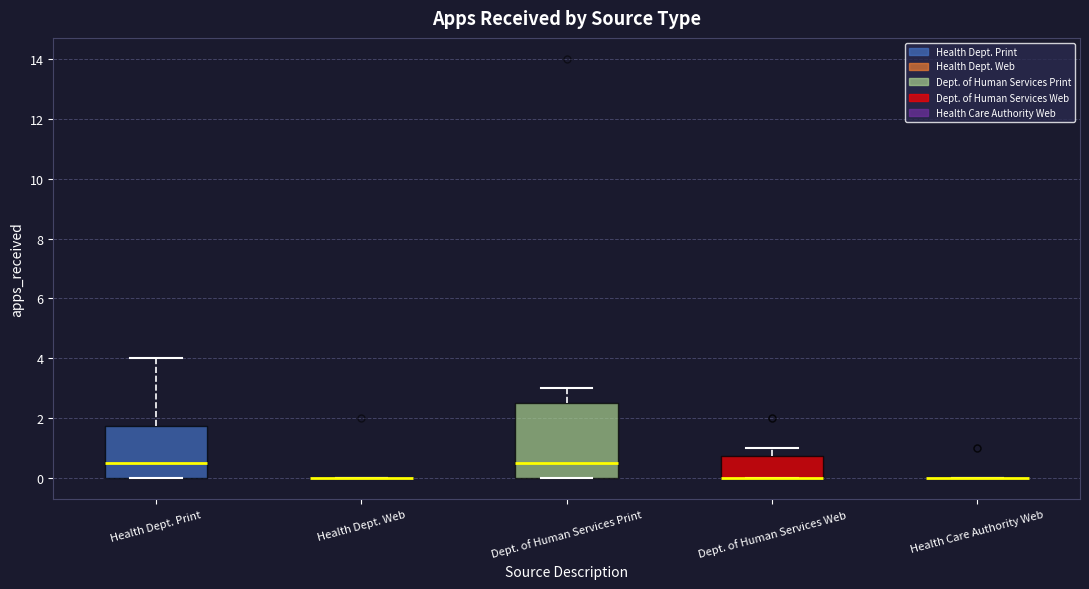

Reading left to right, read every box against the y-axis: the position of its median line, the range the box covers, and the ends of its whiskers. The values are not printed on the chart, so give them approximately, as read against the axis.

Health Dept. Print: median 0.6, box 0.0 to 1.8, whiskers 0.0 to 4.0
Health Dept. Web: box collapsed to a line at 0.0, whiskers 0.0 to 0.0
Dept. of Human Services Print: median 0.6, box 0.0 to 2.6, whiskers 0.0 to 3.0
Dept. of Human Services Web: median 0.0 (drawn on the box's lower edge), box 0.0 to 0.8, whiskers 0.0 to 1.0
Health Care Authority Web: box collapsed to a line at 0.0, whiskers 0.0 to 0.0